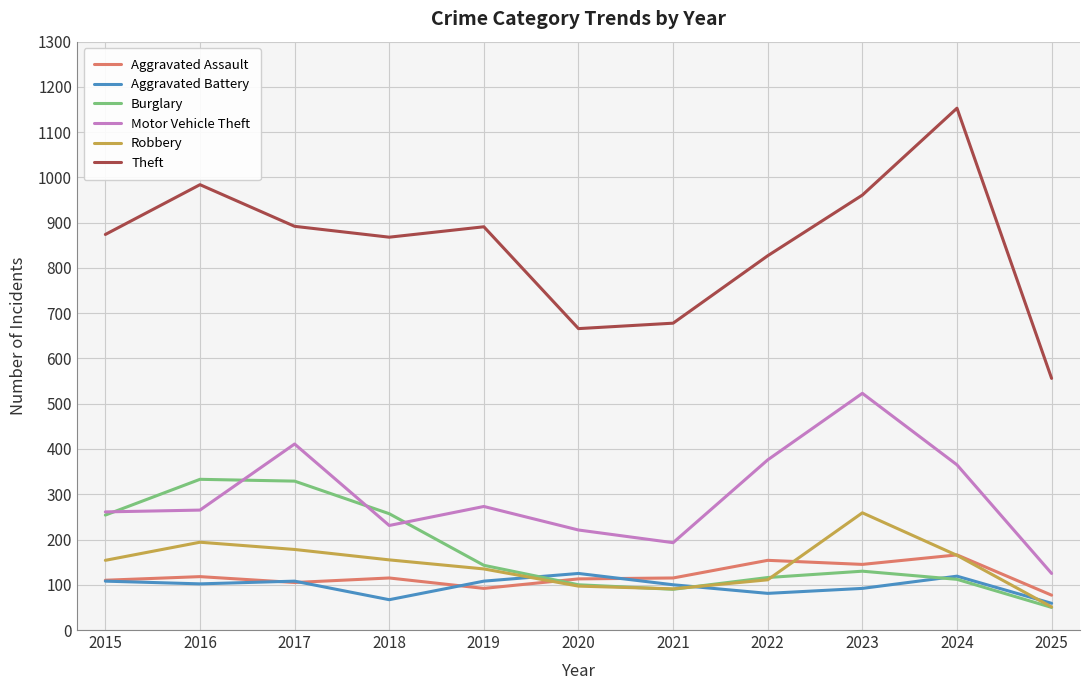

True or false: Motor Vehicle Theft and Aggravated Assault intersect in this chart.

False